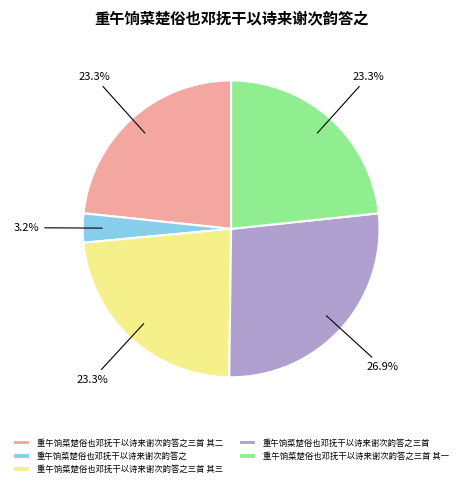

Is it true that 重午饷菜楚俗也邓抚干以诗来谢次韵答之三首 其一 is 23% of the pie?

True